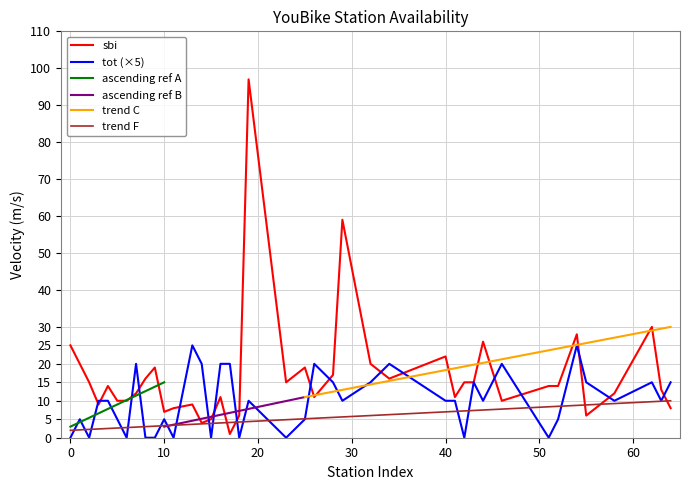

Reading left to right, transcribe all the data shown in this chart.

tot: 0=0	1=5	2=0	3=10	4=10	5=5	6=0	7=20	8=0	9=0	10=5	11=0	13=25	14=20	15=0	16=20	17=20	18=0	19=10	23=0	25=5	26=20	28=15	29=10	32=15	34=20	40=10	41=10	42=0	43=15	44=10	46=20	51=0	52=5	54=25	55=15	58=10	62=15	63=10	64=15
sbi: 0=25	1=20	2=15	3=9	4=14	5=10	6=10	7=12	8=16	9=19	10=7	11=8	13=9	14=4	15=5	16=11	17=1	18=6	19=97	23=15	25=19	26=11	28=17	29=59	32=20	34=16	40=22	41=11	42=15	43=15	44=26	46=10	51=14	52=14	54=28	55=6	58=12	62=30	63=13	64=8